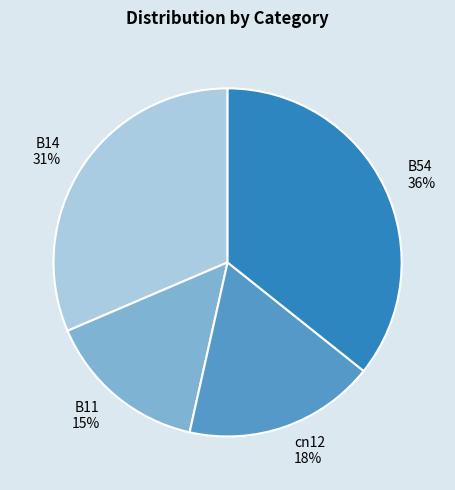

True or false: B54 36% accounts for 21% of the total.

False